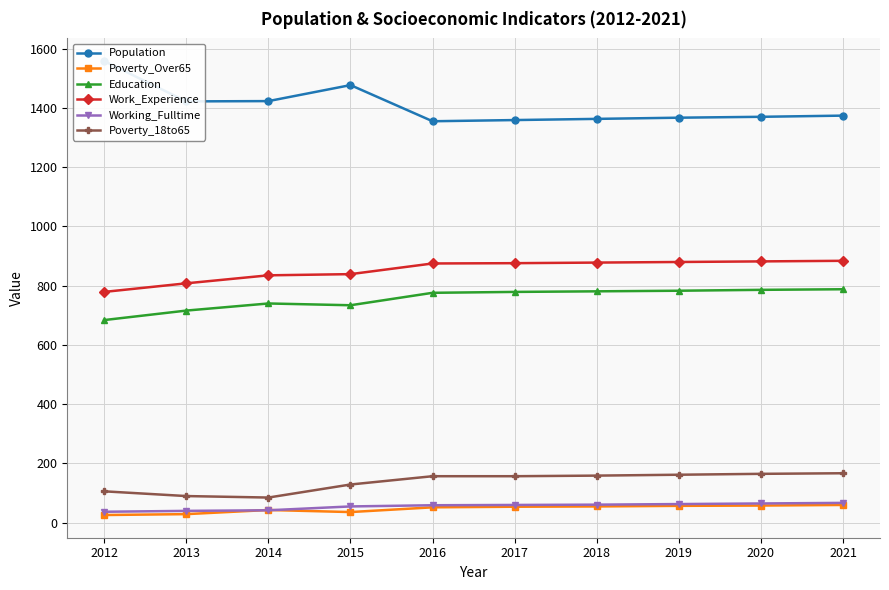

True or false: Work_Experience and Education intersect in this chart.

False